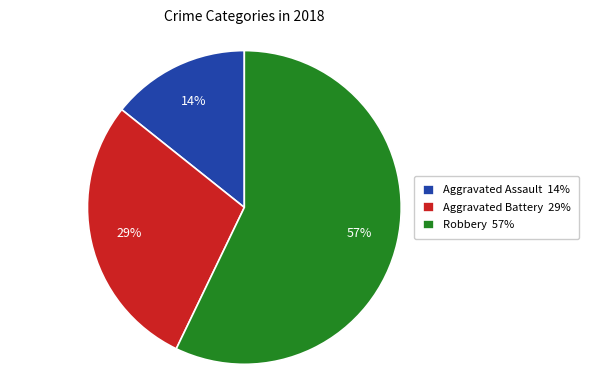

Does Aggravated Battery represent more than half of the total?

No